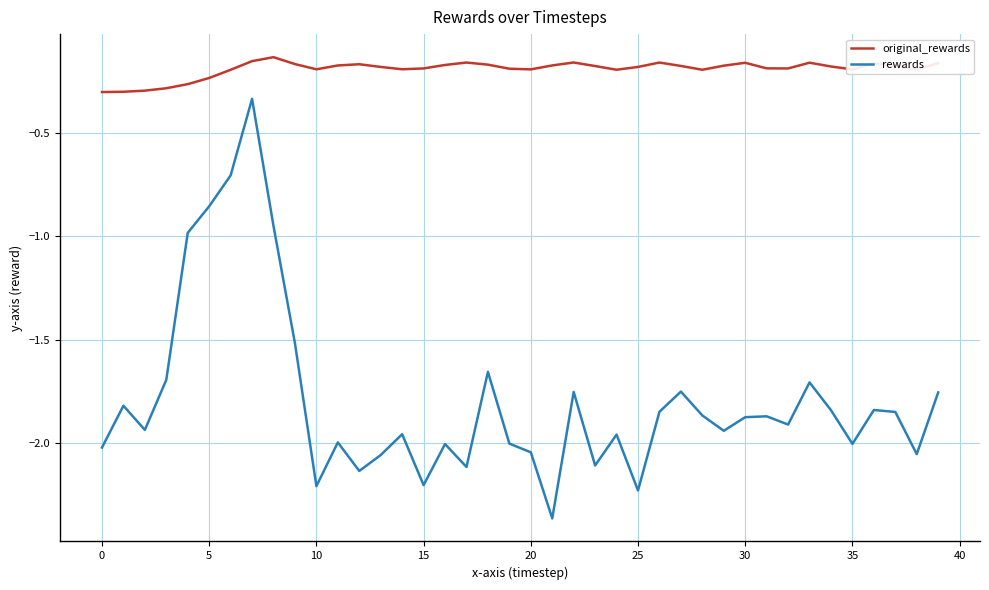

True or false: original_rewards and rewards cross at least once.

False